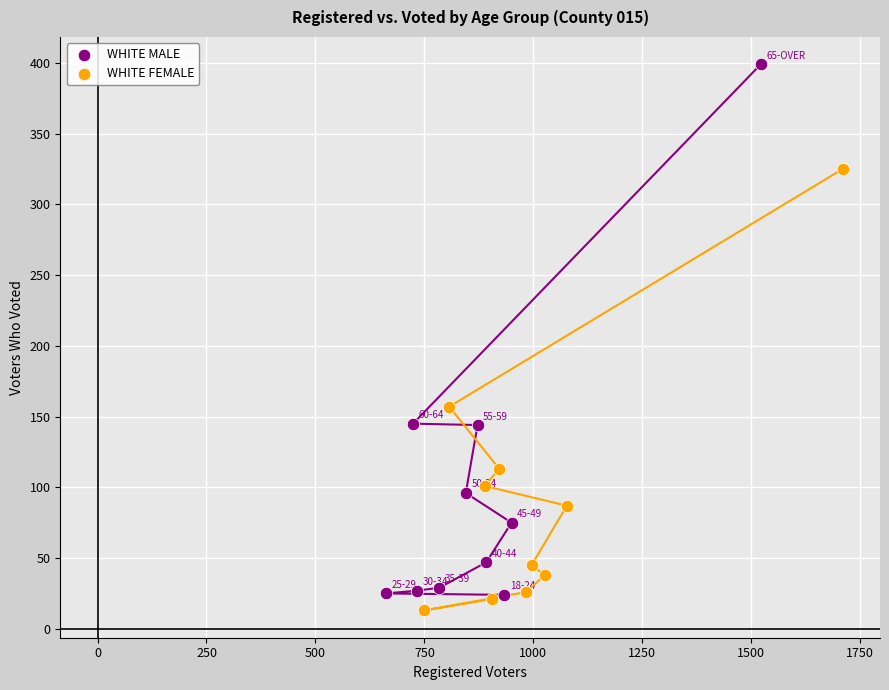

What are all the series names shown in the legend?

WHITE MALE, WHITE FEMALE